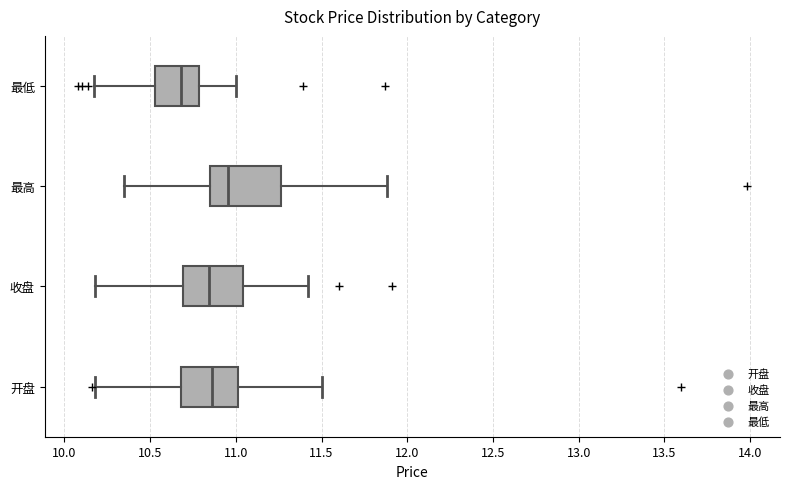

Which box has the furthest to the right median line?

最高